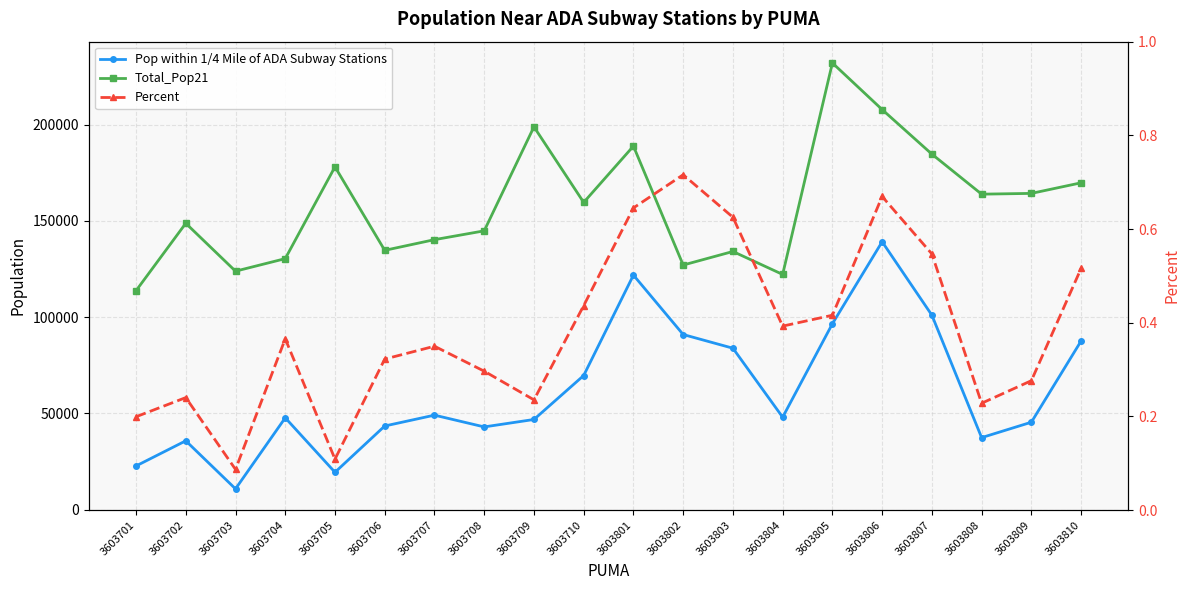

True or false: Pop within 1/4 Mile of ADA Subway Stations and Percent cross at least once.

False